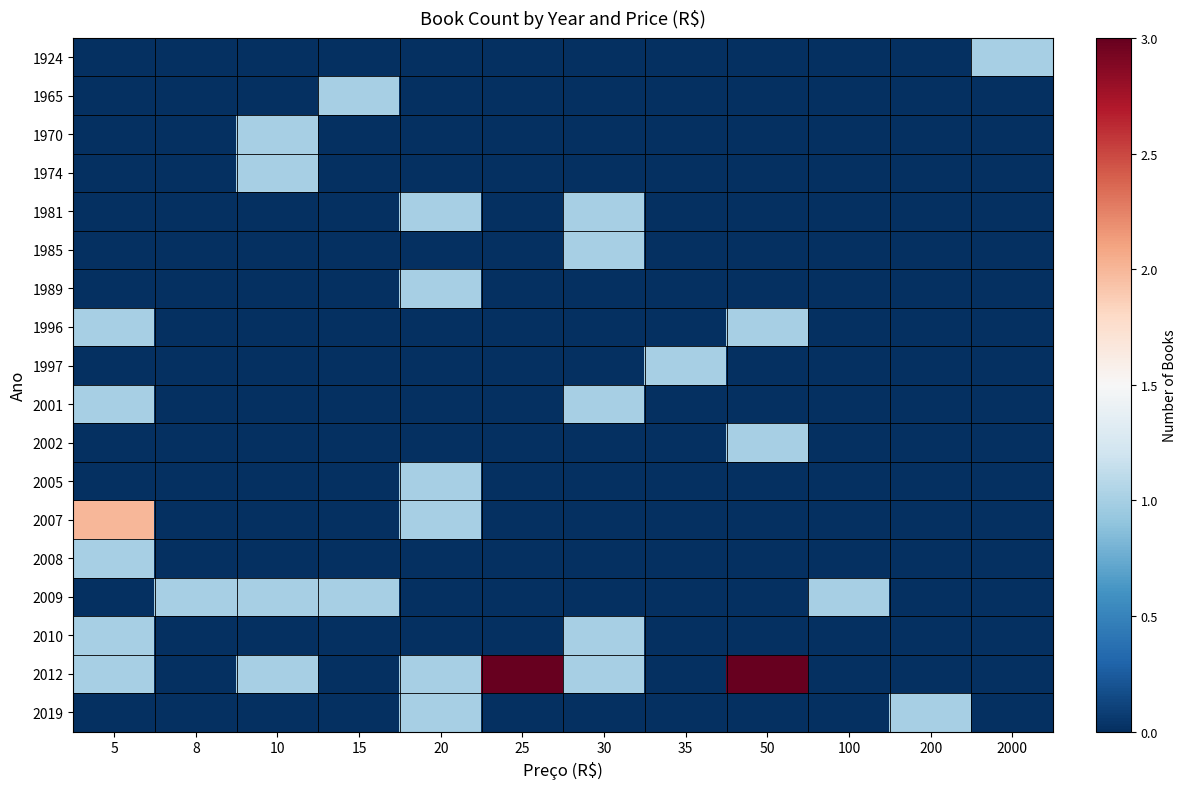

Which has a higher value, 15 or 30?

15